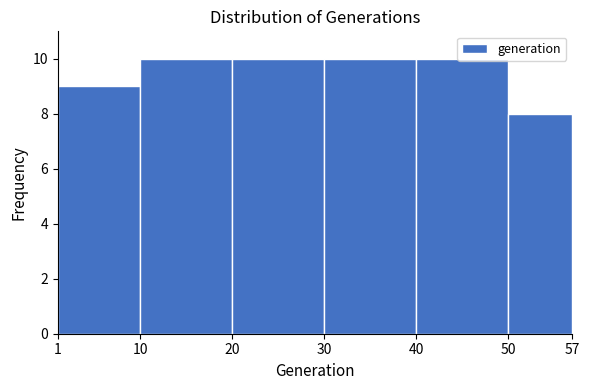

How tall is the bar that spans 20 to 30 on the x-axis? The values are not printed on the chart, so give them approximately, as read against the axis.

10